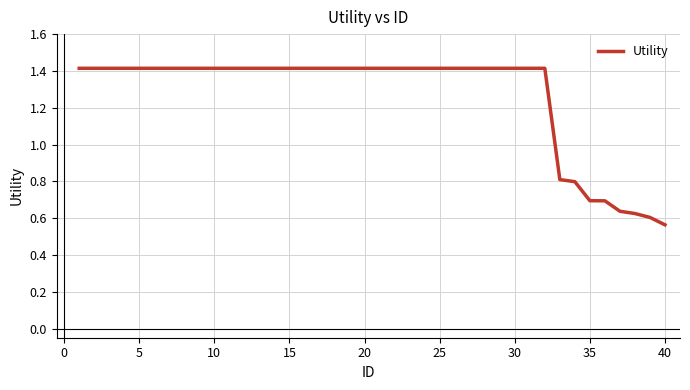

What is the difference between the maximum and minimum values?

0.9